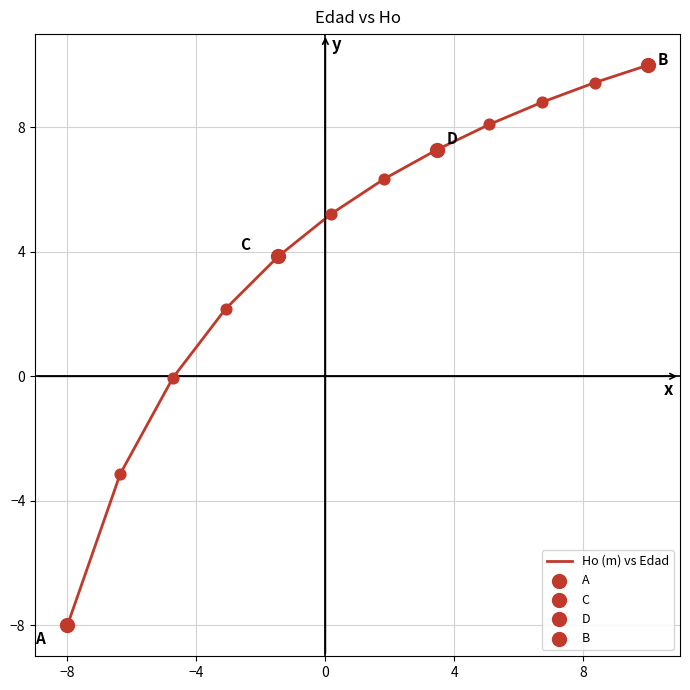

What is the minimum value shown in the chart?

-8.0